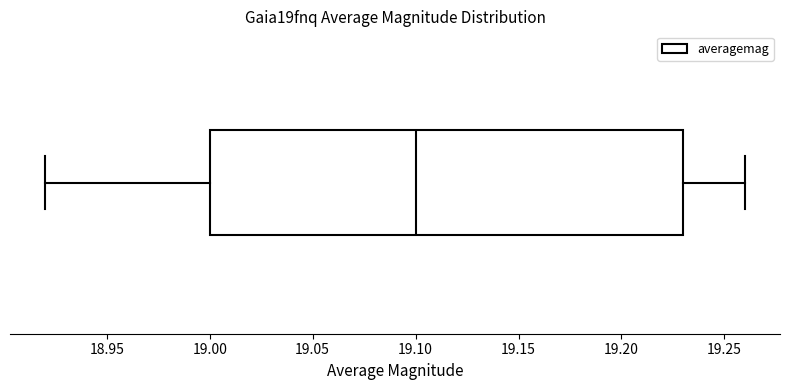

Transcribe this box plot: give where the median line is, the range the box spans, and where the two whiskers end, as read against the x-axis. The values are not printed on the chart, so give them approximately, as read against the axis.

median 19.10, box 19.00 to 19.23, whiskers 18.92 to 19.26